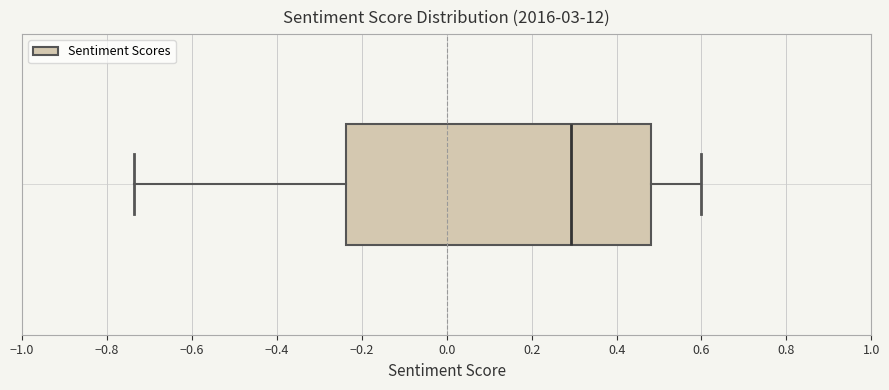

Read this box plot against the x-axis: the position of the median line, the range covered by the box, and the ends of both whiskers. The values are not printed on the chart, so give them approximately, as read against the axis.

median 0.30, box -0.24 to 0.48, whiskers -0.74 to 0.60